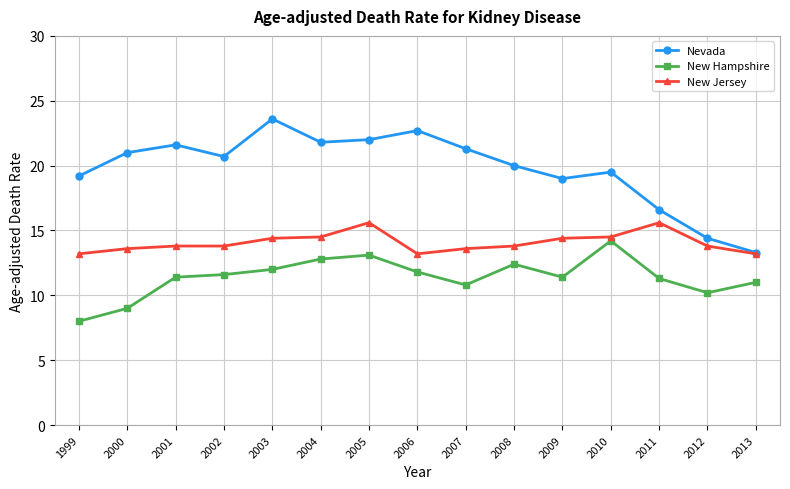

Which series has the largest total across all categories?

Nevada